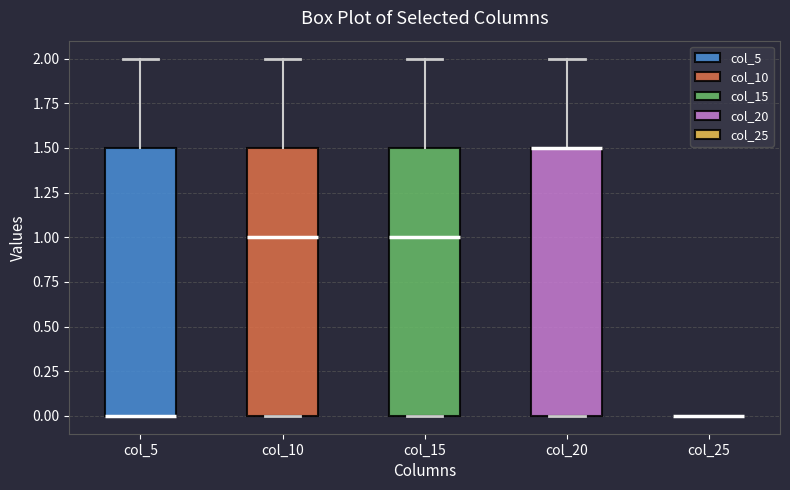

Reading left to right, read every box against the y-axis: the position of its median line, the range the box covers, and the ends of its whiskers. The values are not printed on the chart, so give them approximately, as read against the axis.

col_5: median 0.0 (drawn on the box's lower edge), box 0.0 to 1.5, whiskers 0.0 to 2.0
col_10: median 1.0, box 0.0 to 1.5, whiskers 0.0 to 2.0
col_15: median 1.0, box 0.0 to 1.5, whiskers 0.0 to 2.0
col_20: median 1.5 (drawn on the box's upper edge), box 0.0 to 1.5, whiskers 0.0 to 2.0
col_25: box collapsed to a line at 0.0, whiskers 0.0 to 0.0